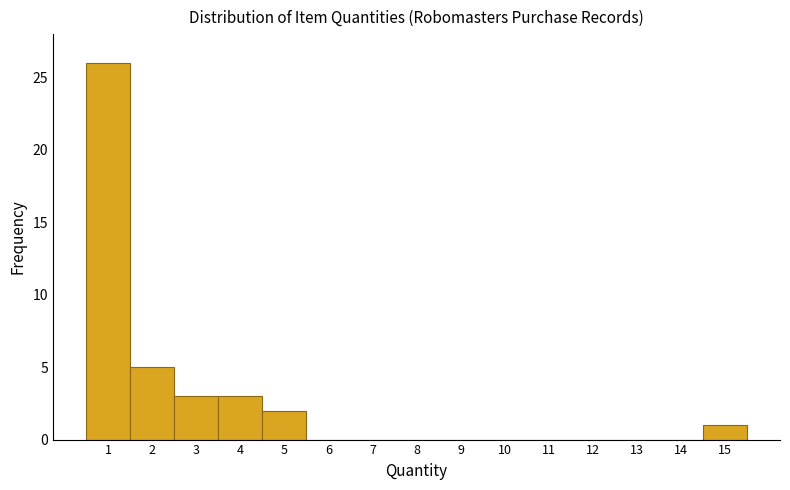

Reading left to right, list every bar in this chart as the range it spans on the x-axis followed by its height. The values are not printed on the chart, so give them approximately, as read against the axis.

0.5 to 1.5: 26
1.5 to 2.5: 5
2.5 to 3.5: 3
3.5 to 4.5: 3
4.5 to 5.5: 2
5.5 to 6.5: 0
6.5 to 7.5: 0
7.5 to 8.5: 0
8.5 to 9.5: 0
9.5 to 10.5: 0
10.5 to 11.5: 0
11.5 to 12.5: 0
12.5 to 13.5: 0
13.5 to 14.5: 0
14.5 to 15.5: 1